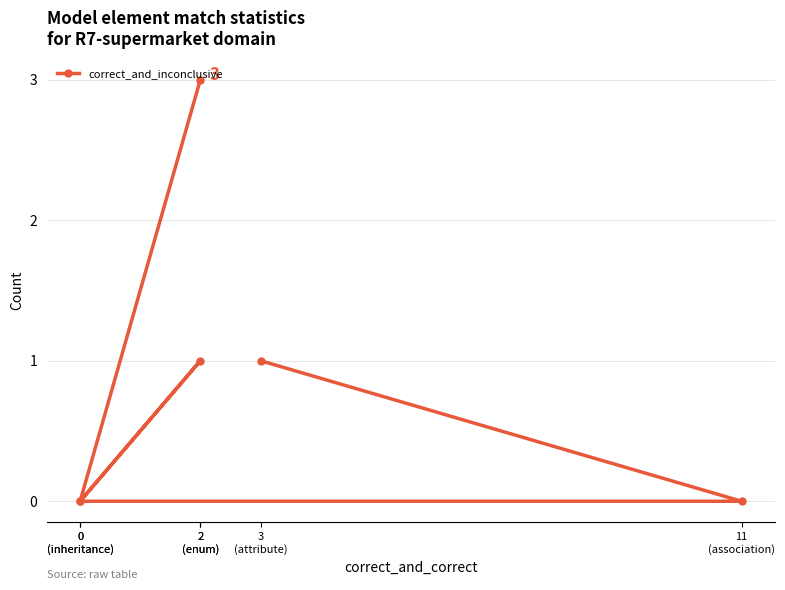

Reading right to left, transcribe all the data shown in this chart.

2
(enum)=3	0
(inheritance)=0	2
(enum)=1	0
(inheritance)=0	11
(association)=0	3
(attribute)=1